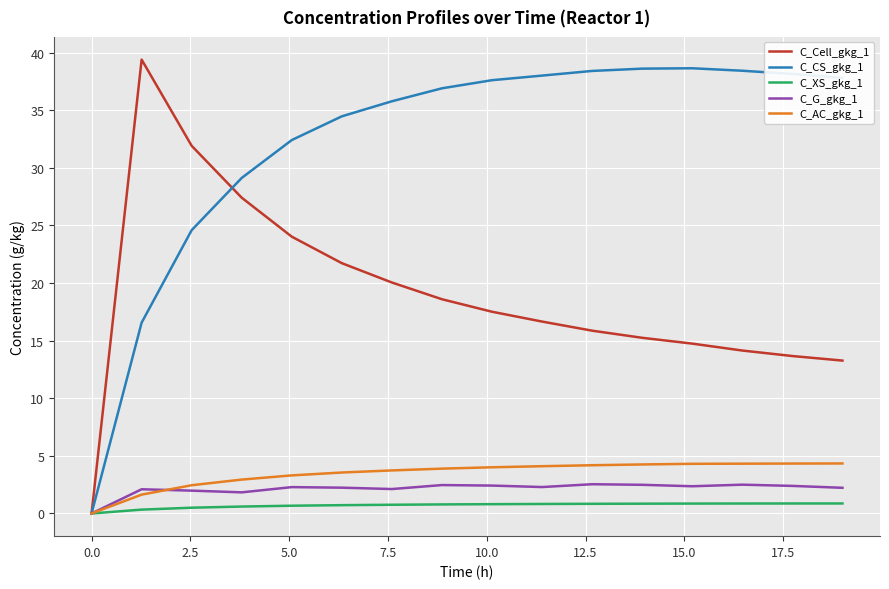

How many data points does each series have?

21